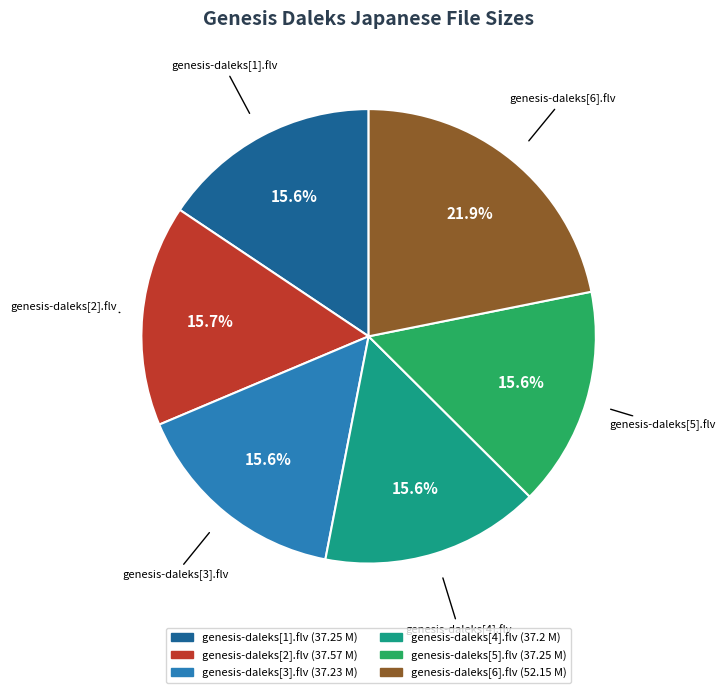

What percentage is NOT represented by genesis-daleks[6].flv?

78.1%